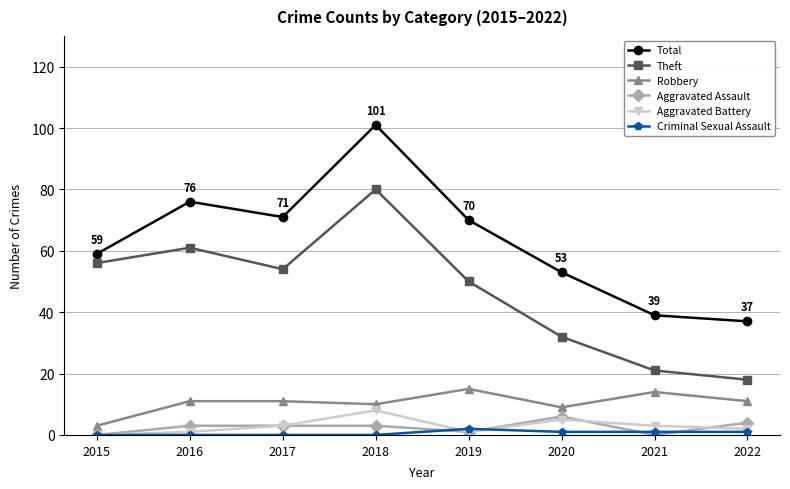

Is it true that Total equals 22 at 2022?

False